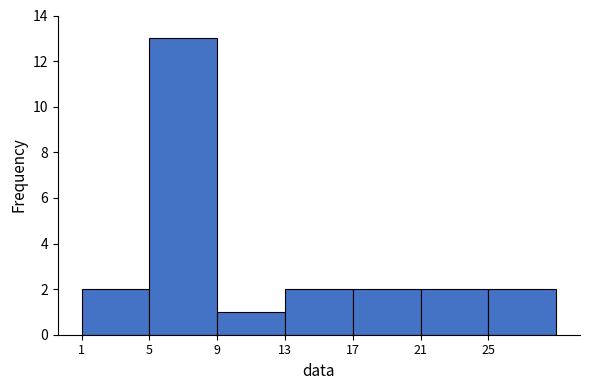

Over which range of the x-axis is the bar tallest?

5 to 9